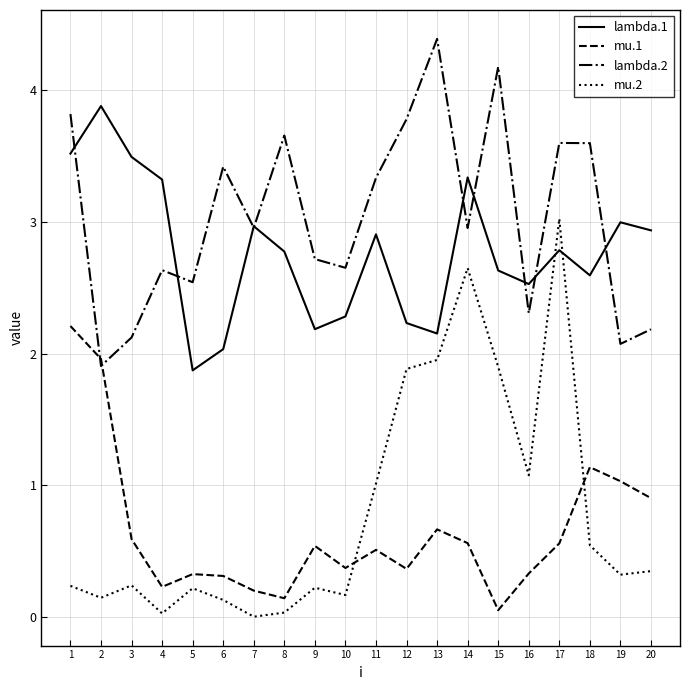

True or false: mu.2 has a value of 0.1 at 6.

True